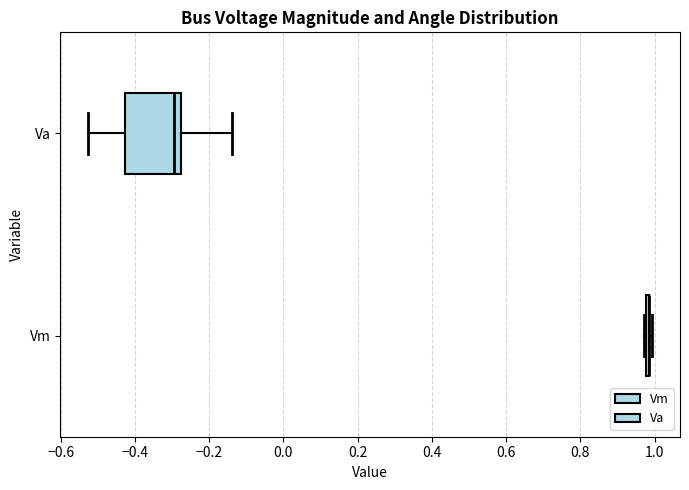

Reading bottom to top, read every box against the x-axis: the position of its median line, the range the box covers, and the ends of its whiskers. The values are not printed on the chart, so give them approximately, as read against the axis.

Vm: box collapsed to a line at 0.98, whiskers 0.98 to 1.00
Va: median -0.30, box -0.42 to -0.28, whiskers -0.52 to -0.14